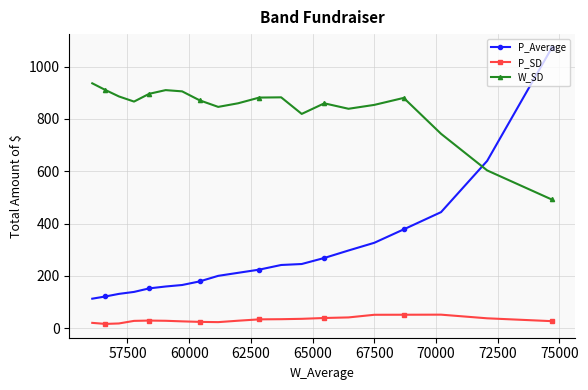

How many interior local peaks does the P_SD series have?

2